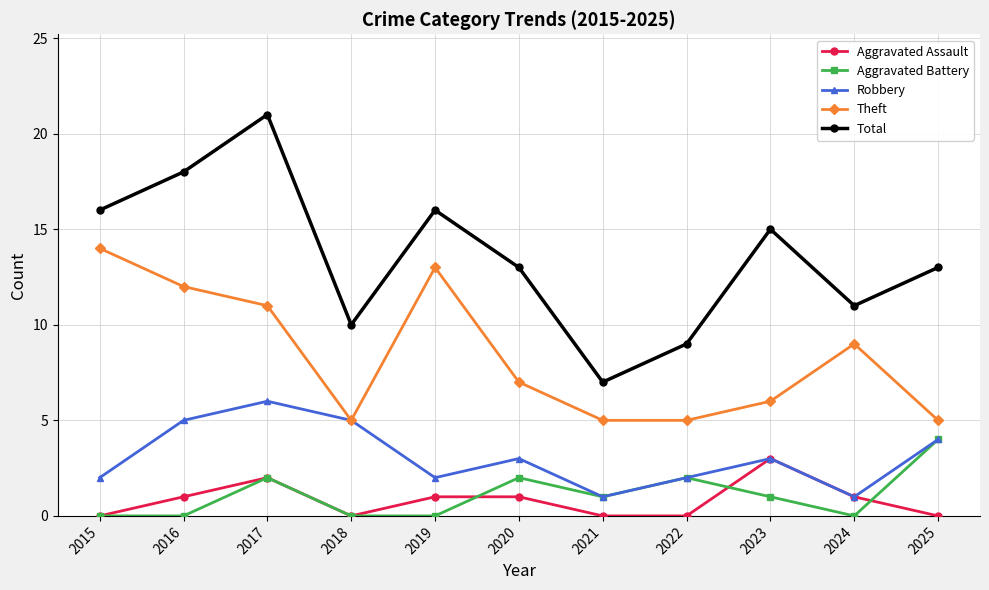

Is it true that Total equals 4 at 2025?

False